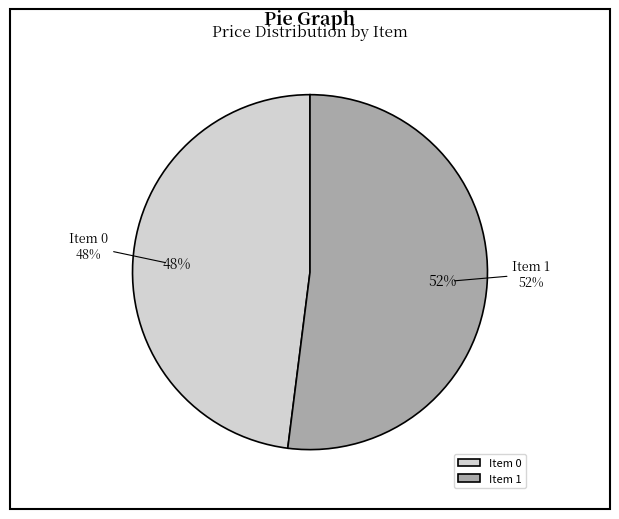

Count the number of slices in the pie.

2